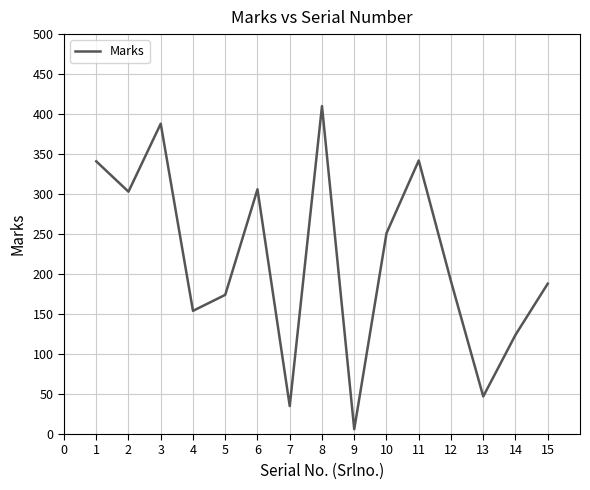

What is the maximum value shown in the chart?

410